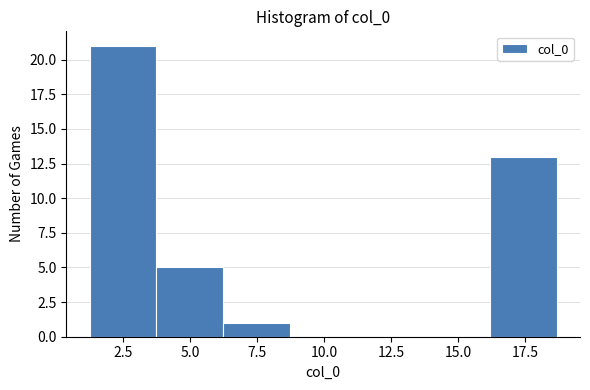

Over which range of the x-axis is the bar tallest?

1.5 to 4.0